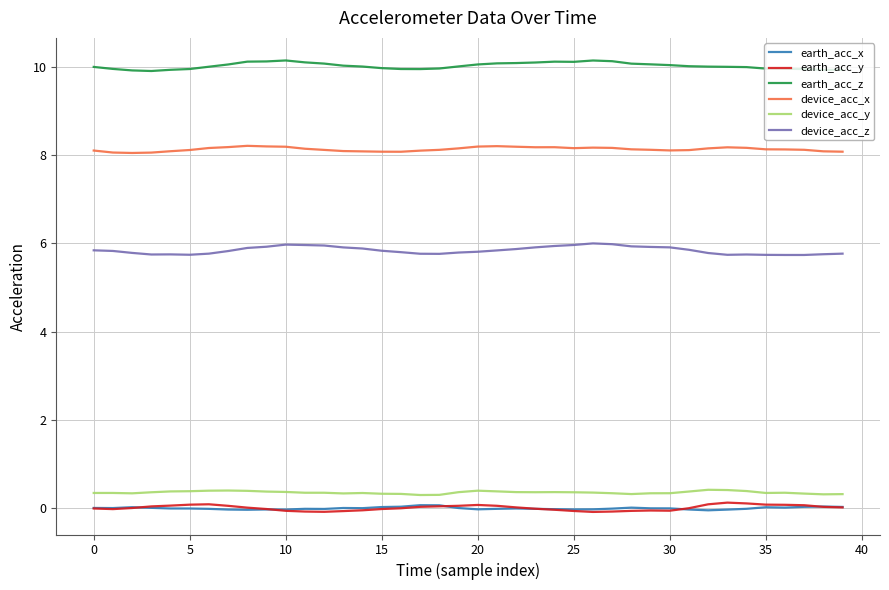

Which series has the largest total across all categories?

earth_acc_z